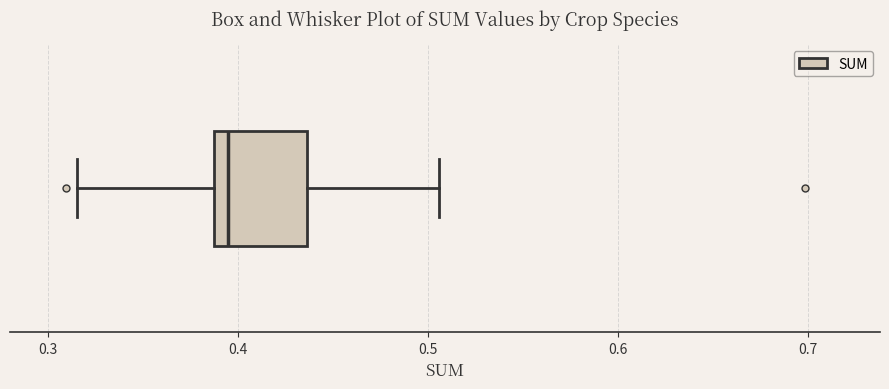

Where is the right edge of the box on the x-axis? The values are not printed on the chart, so give them approximately, as read against the axis.

0.44